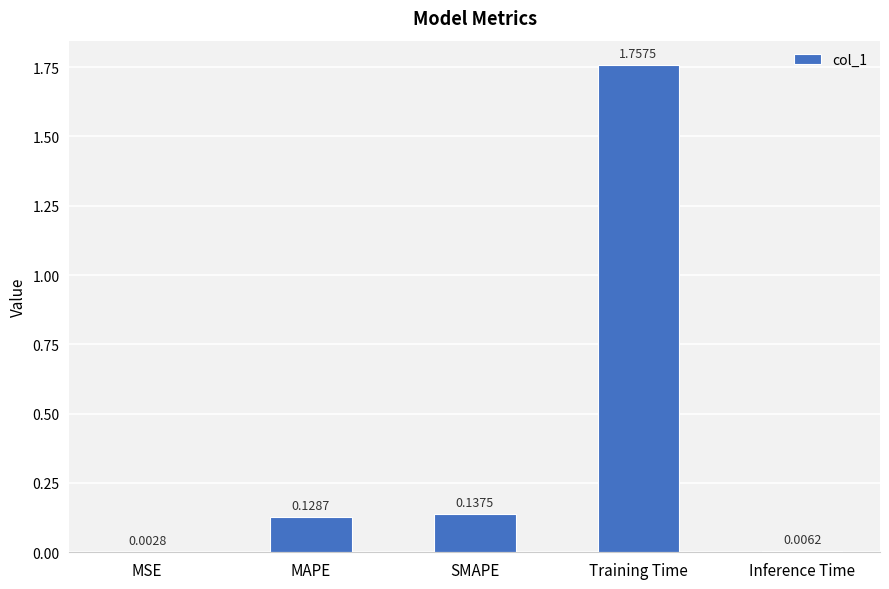

Which has a higher value, Training Time or MAPE?

Training Time